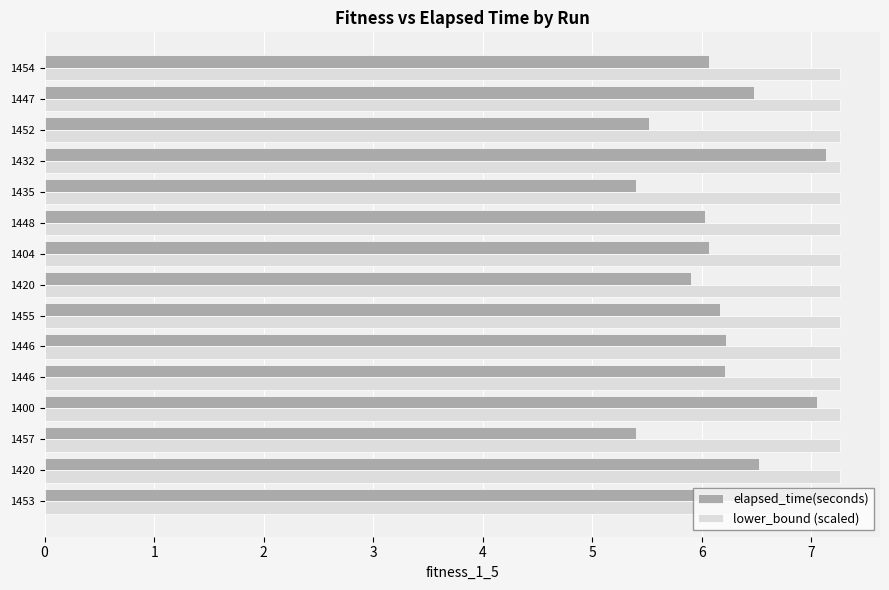

How many categories are shown in the chart?

15